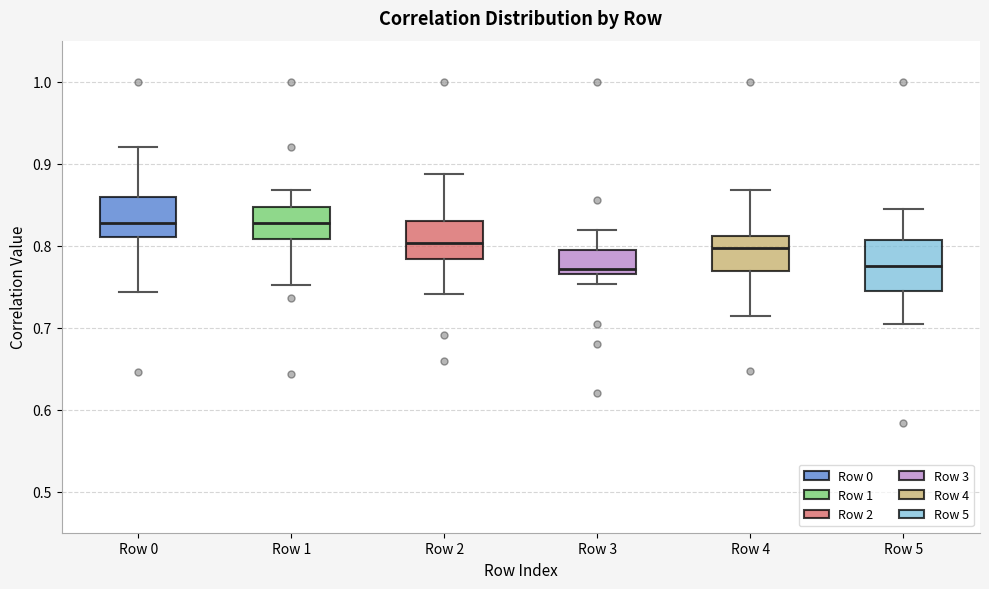

Where is the upper edge of the box for Row 3 on the y-axis? The values are not printed on the chart, so give them approximately, as read against the axis.

0.79